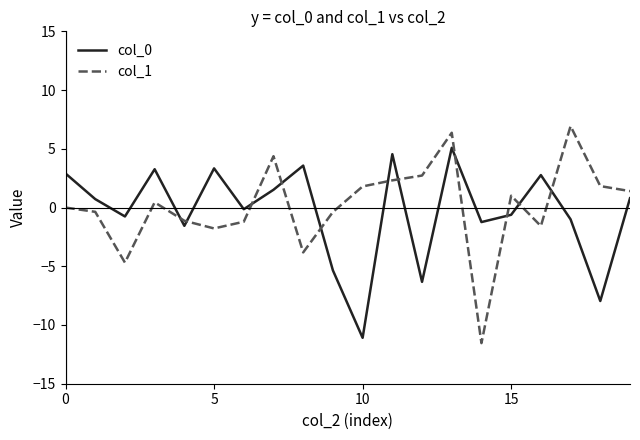

What is the smallest value displayed?

-11.5